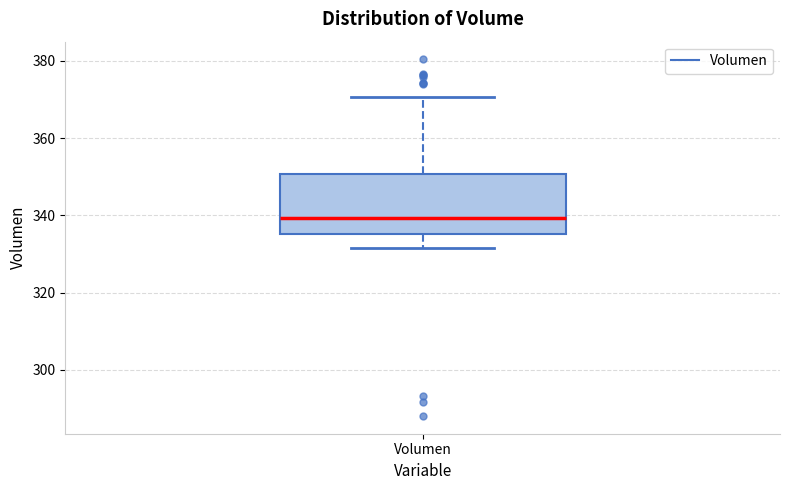

Where is the lower edge of the box for Volumen on the y-axis? The values are not printed on the chart, so give them approximately, as read against the axis.

336